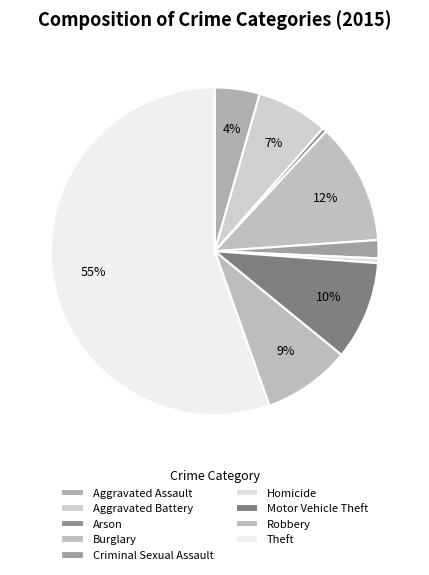

Which category has the smallest portion of the pie?

Arson